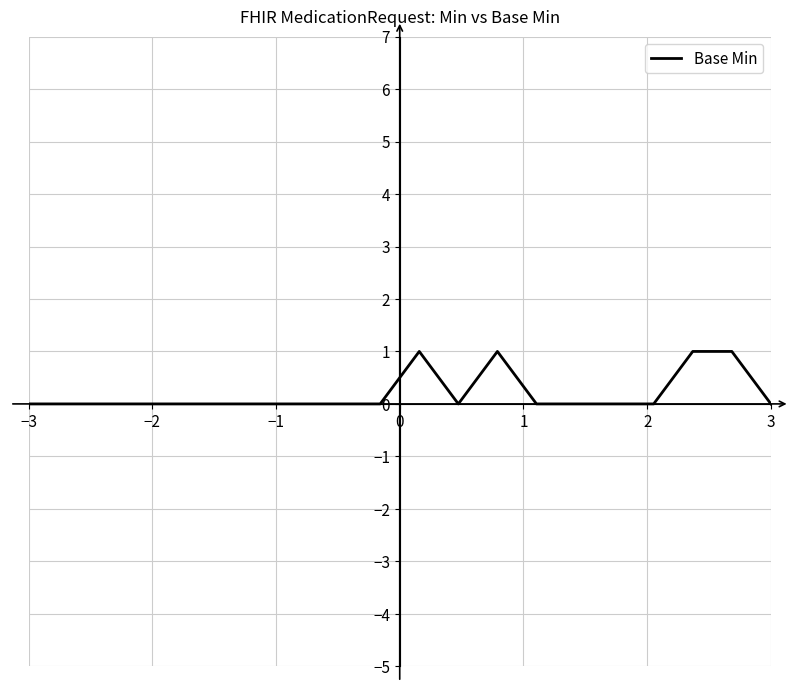

What is the sum of all values?

4